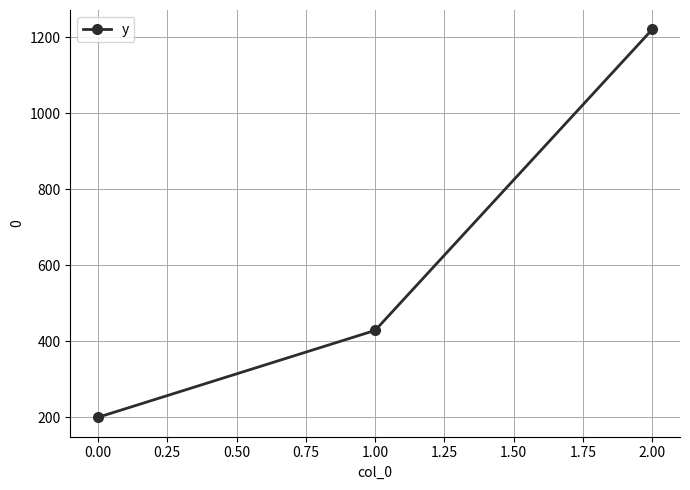

The value at 0.00 is 200.0. True or false?

True